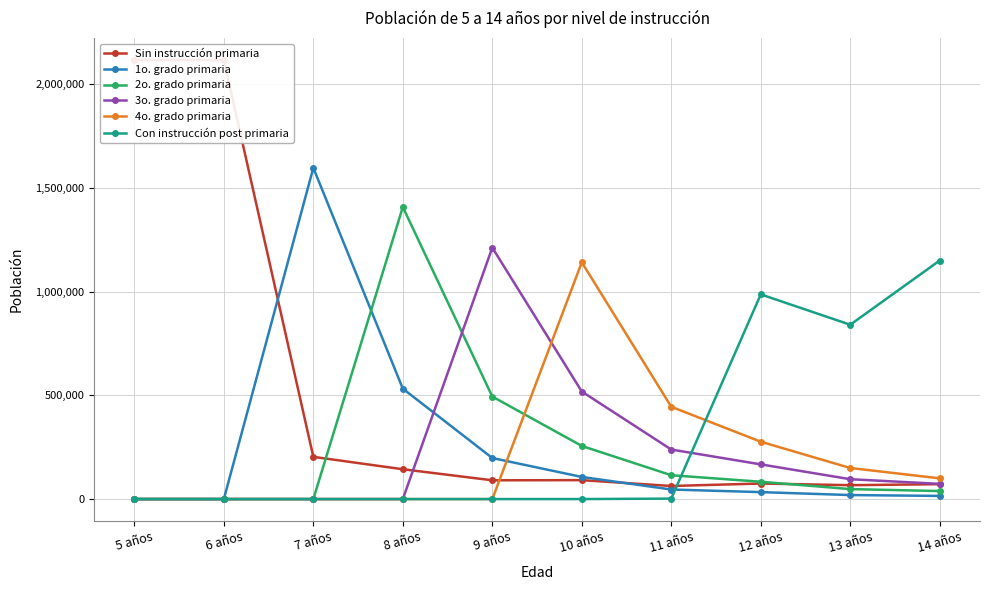

The value of 2o. grado primaria at 7 años is -488983. True or false?

False